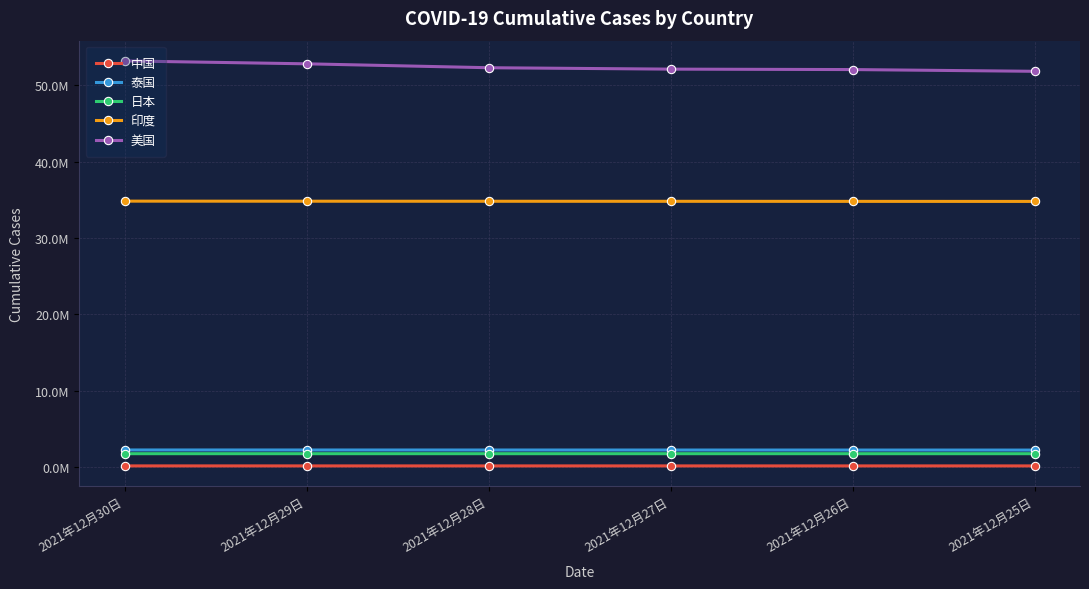

At which label does 日本 reach its peak?

2021年12月30日